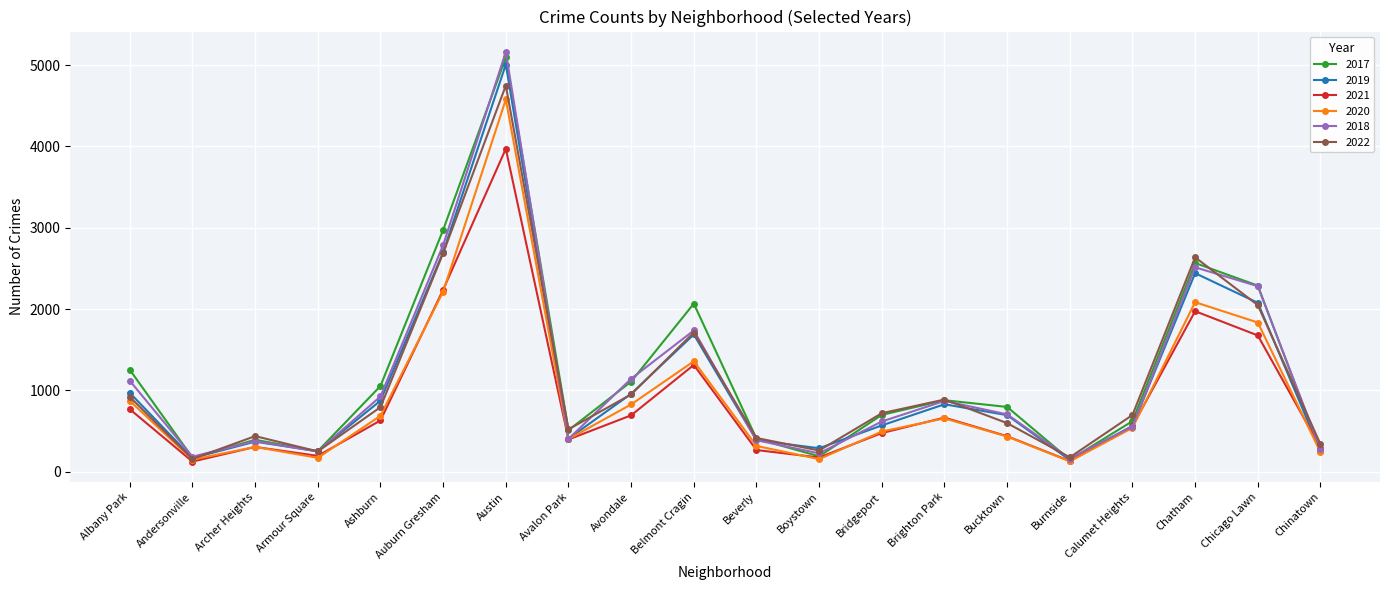

How many interior local valleys does the 2017 series have?

5